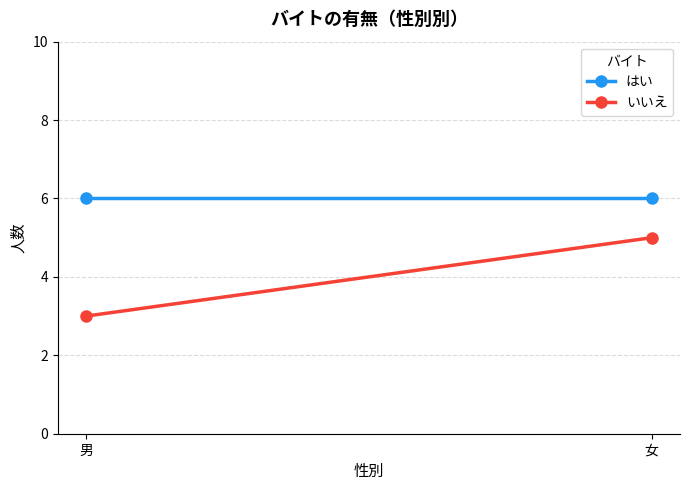

The value of はい at 女 is 6. True or false?

True